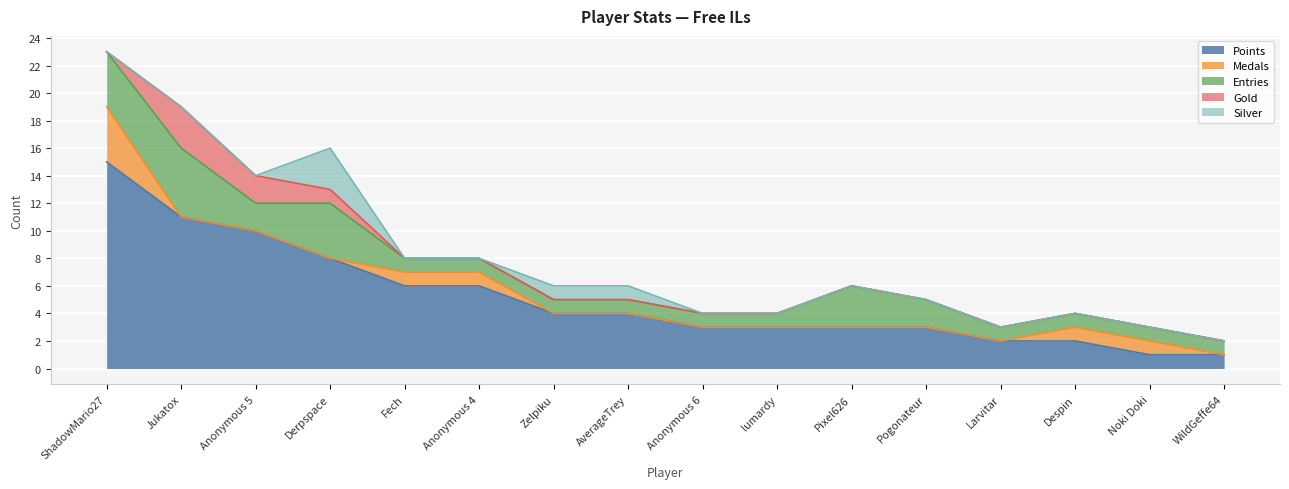

The value of Entries at Jukatox is 2. True or false?

False